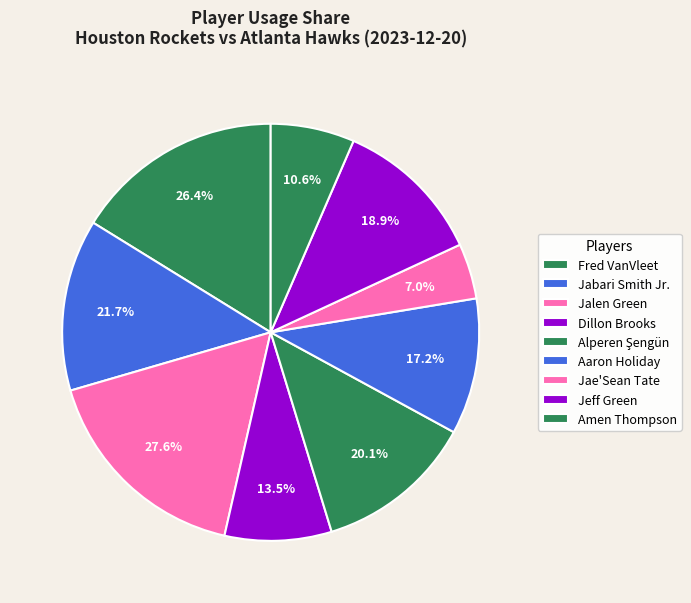

What portion of the pie excludes Alperen Şengün?

87.7%